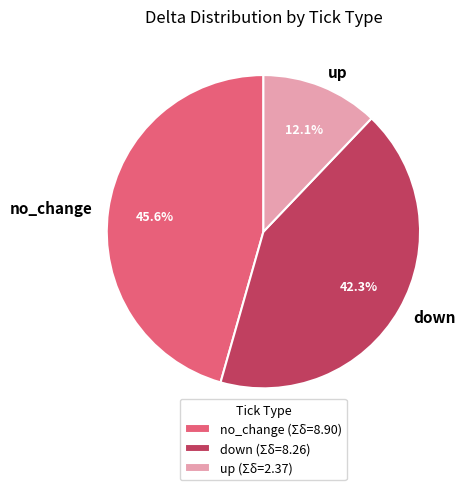

What is the smallest slice in the pie chart?

up